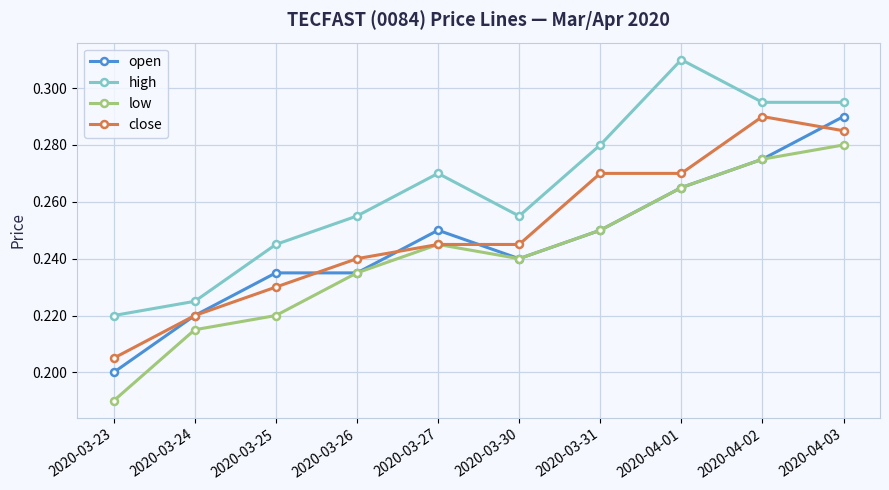

What is the label of the 7th point from the right?

2020-03-26